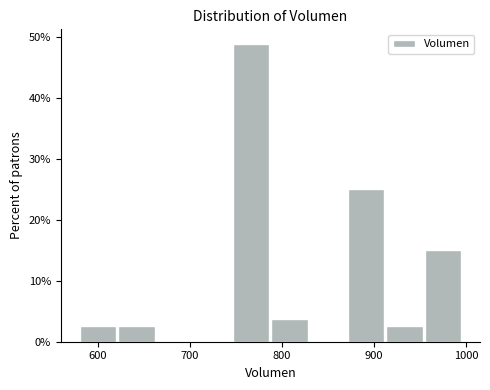

How tall is the bar that spans 870 to 910 on the x-axis? Neither the bar edges nor the heights are printed on the chart, so give them approximately, as read against the axes.

25